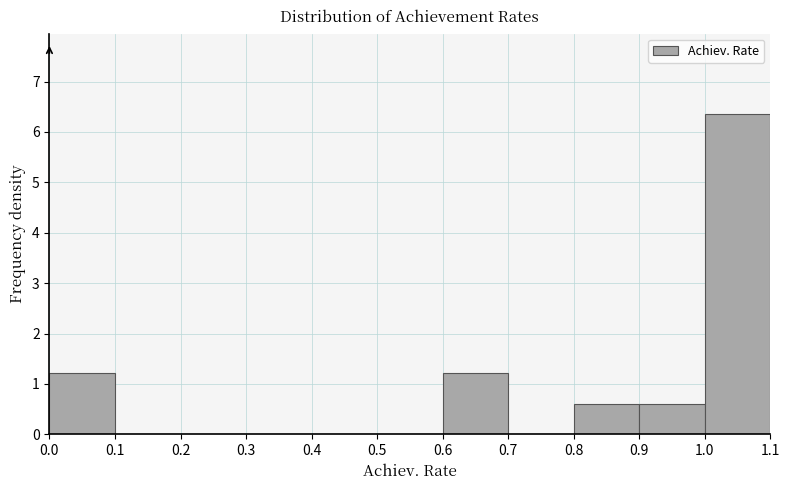

How tall is the bar that spans 0.9 to 1.0 on the x-axis? The values are not printed on the chart, so give them approximately, as read against the axis.

0.6